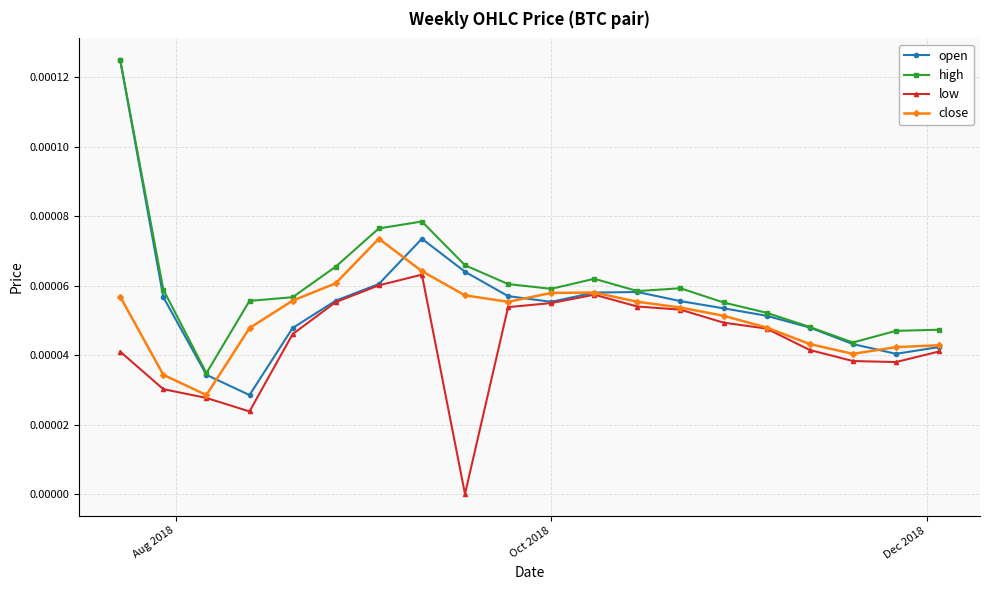

True or false: low and high intersect in this chart.

False